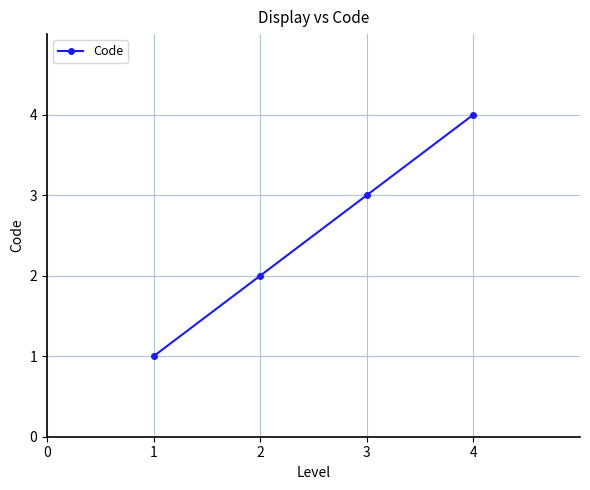

Is it true that the value at 3 is 5?

False